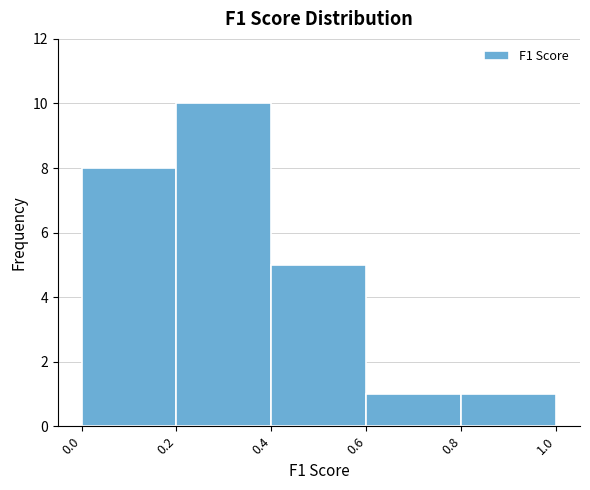

What is the height of the bar covering 0.8 to 1.0 on the x-axis? The values are not printed on the chart, so give them approximately, as read against the axis.

1